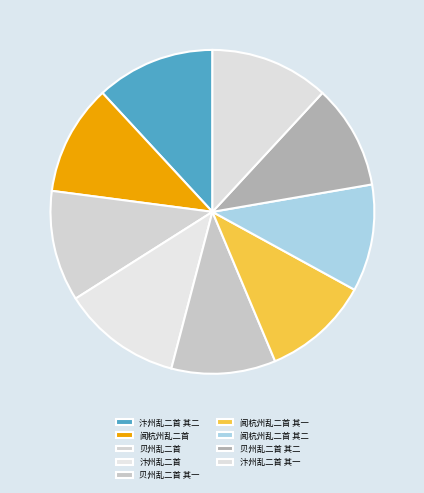

Which slice is the smallest?

贝州乱二首 其一